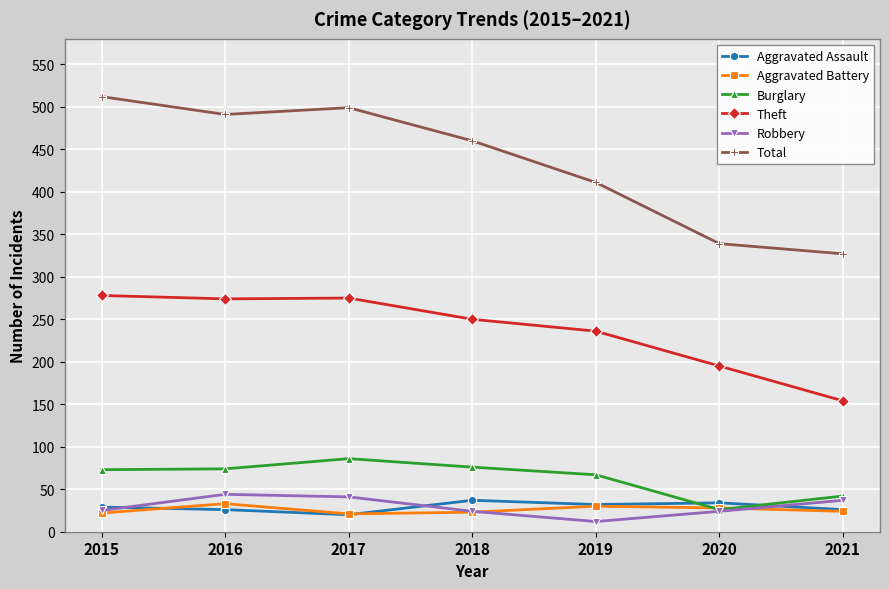

True or false: Robbery and Total cross at least once.

False